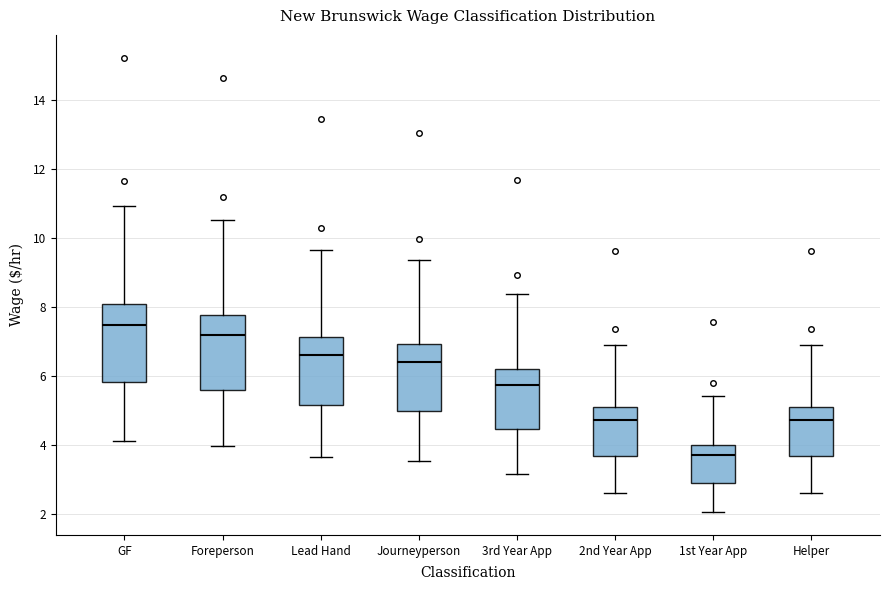

Reading left to right, transcribe this box plot: for each box, give where its median line is, the range the box spans, and where its two whiskers end, as read against the y-axis. The values are not printed on the chart, so give them approximately, as read against the axis.

GF: median 7.4, box 5.8 to 8.0, whiskers 4.2 to 11.0
Foreperson: median 7.2, box 5.6 to 7.8, whiskers 4.0 to 10.4
Lead Hand: median 6.6, box 5.2 to 7.2, whiskers 3.6 to 9.6
Journeyperson: median 6.4, box 5.0 to 7.0, whiskers 3.6 to 9.4
3rd Year App: median 5.8, box 4.4 to 6.2, whiskers 3.2 to 8.4
2nd Year App: median 4.8, box 3.6 to 5.0, whiskers 2.6 to 6.8
1st Year App: median 3.8, box 2.8 to 4.0, whiskers 2.0 to 5.4
Helper: median 4.8, box 3.6 to 5.0, whiskers 2.6 to 6.8